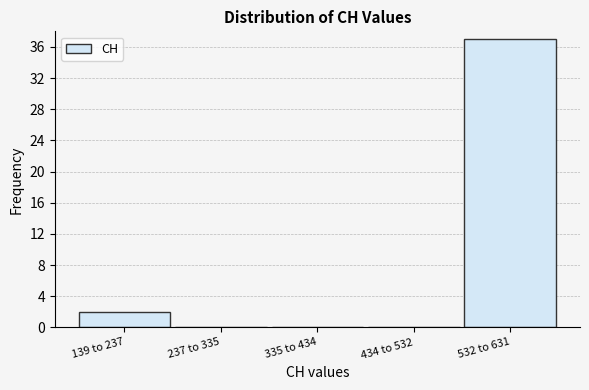

Reading left to right, extract all data points from this chart.

139 to 237=2	237 to 335=0	335 to 434=0	434 to 532=0	532 to 631=37